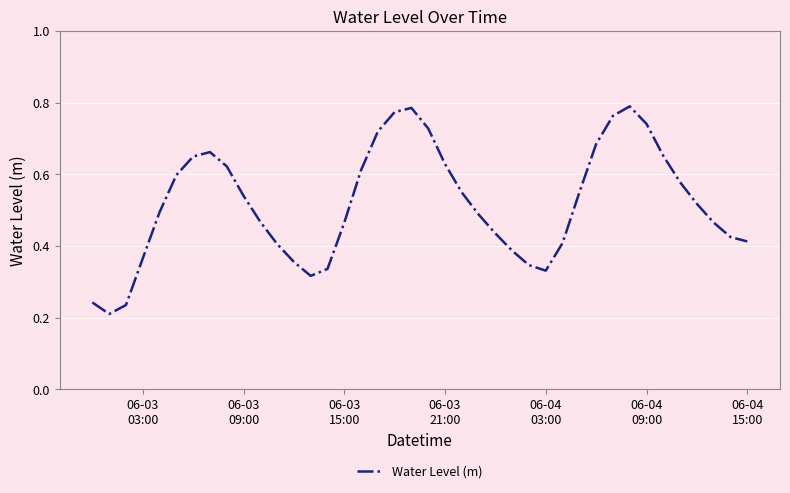

Is this an area chart (filled region under the line)?

No